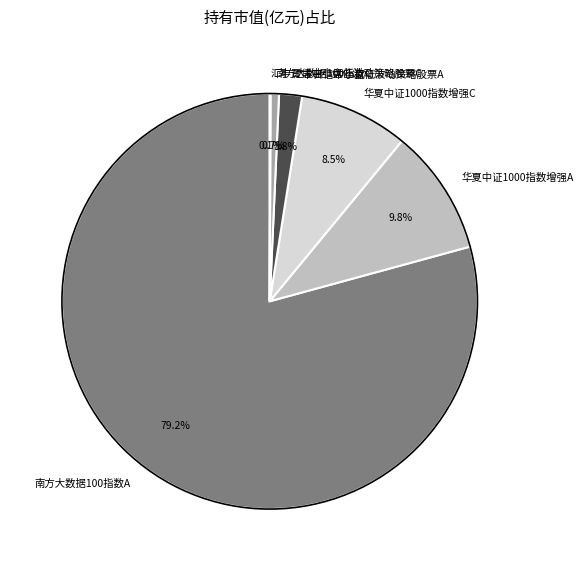

To the nearest percent, what is the difference between the 南方大数据100指数C and 华夏中证1000指数增强C slice percentages?

8%